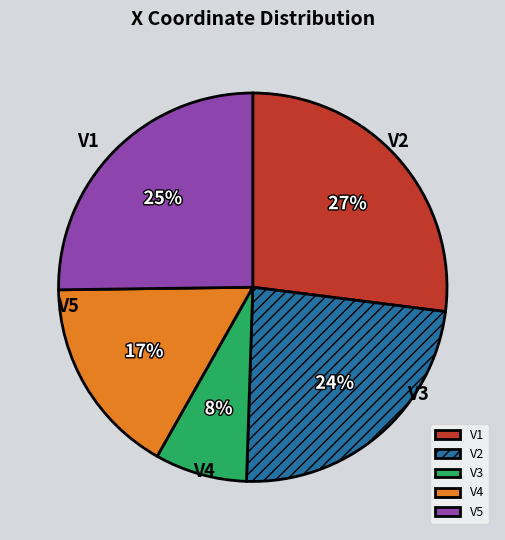

Is it true that V4 is 10% of the pie?

False